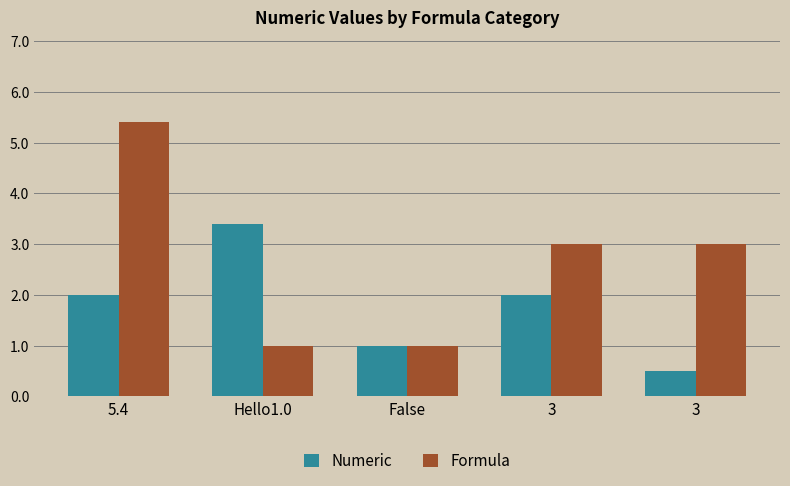

How many categories are shown in the chart?

5